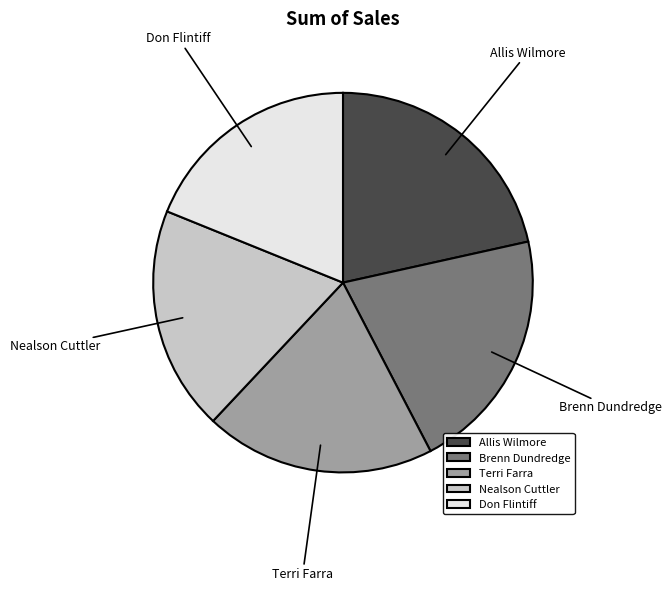

Does Terri Farra account for over 50% of the chart?

No